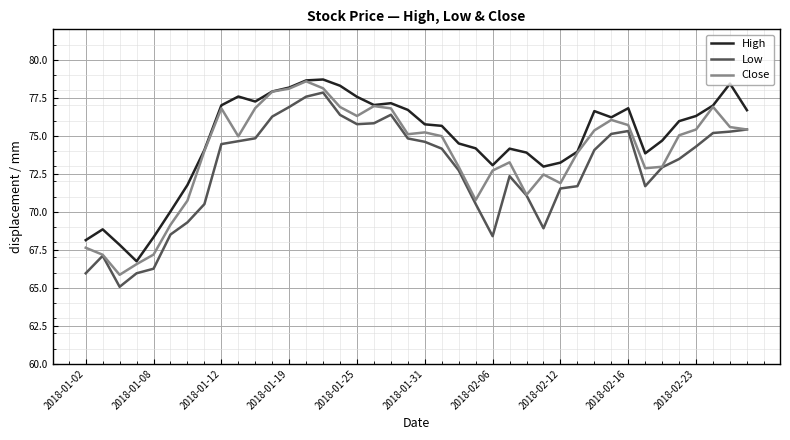

Rank the series by their average value, from highest to lowest.

High, Close, Low